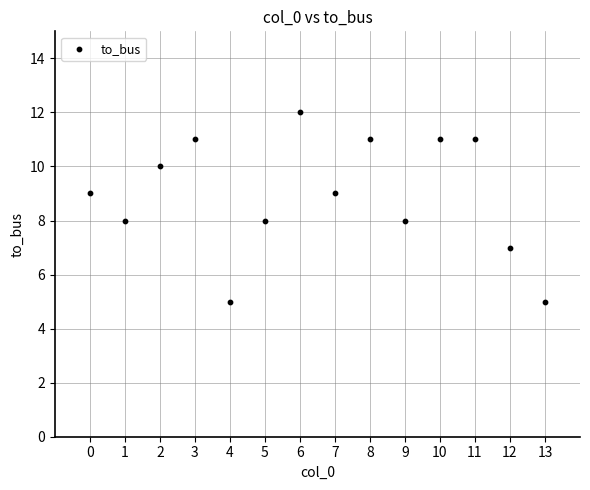

What is the range of Y values (max minus min)?

7